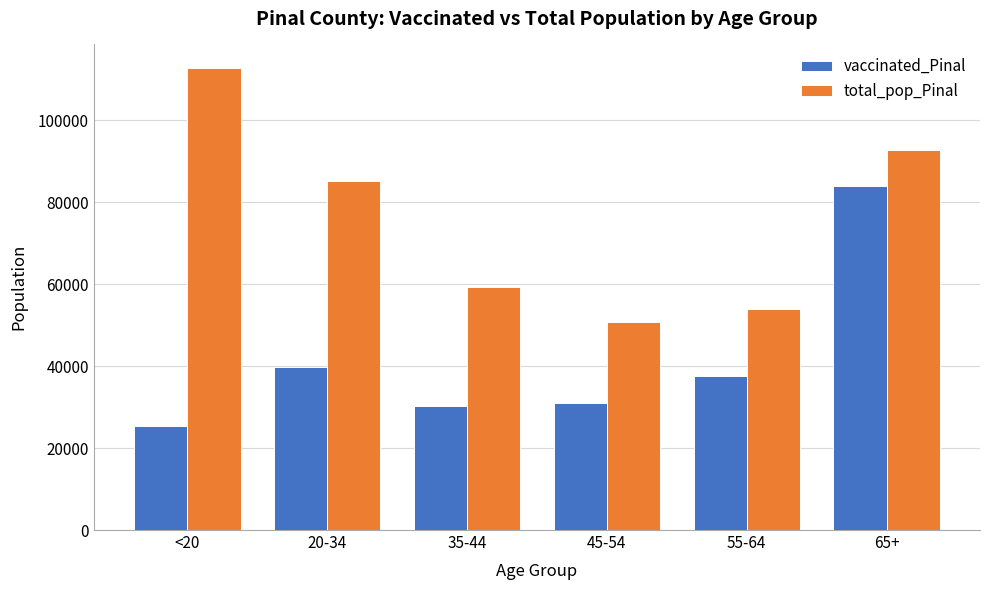

What is the total value across all series at 65+?

176818